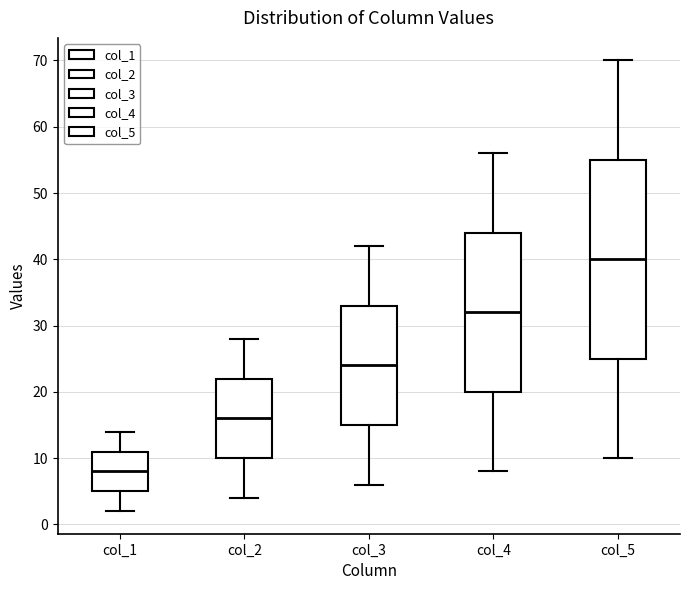

Where is the lower edge of the box for col_1 on the y-axis? The values are not printed on the chart, so give them approximately, as read against the axis.

5